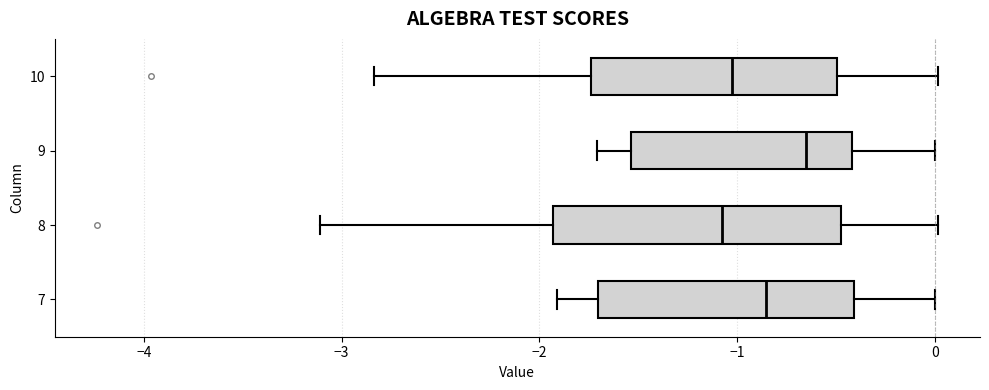

Comparing the boxes themselves (not the whiskers), which one is the widest?

8